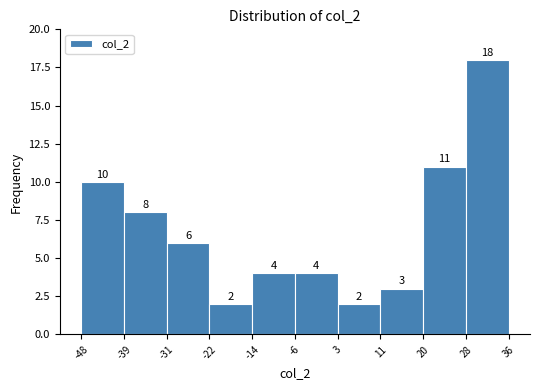

Reading left to right, transcribe this chart: for each bar, give the range it covers on the x-axis and its height.

-48 to -39: 10
-39 to -31: 8
-31 to -22: 6
-22 to -14: 2
-14 to -6: 4
-6 to 3: 4
3 to 11: 2
11 to 20: 3
20 to 28: 11
28 to 36: 18